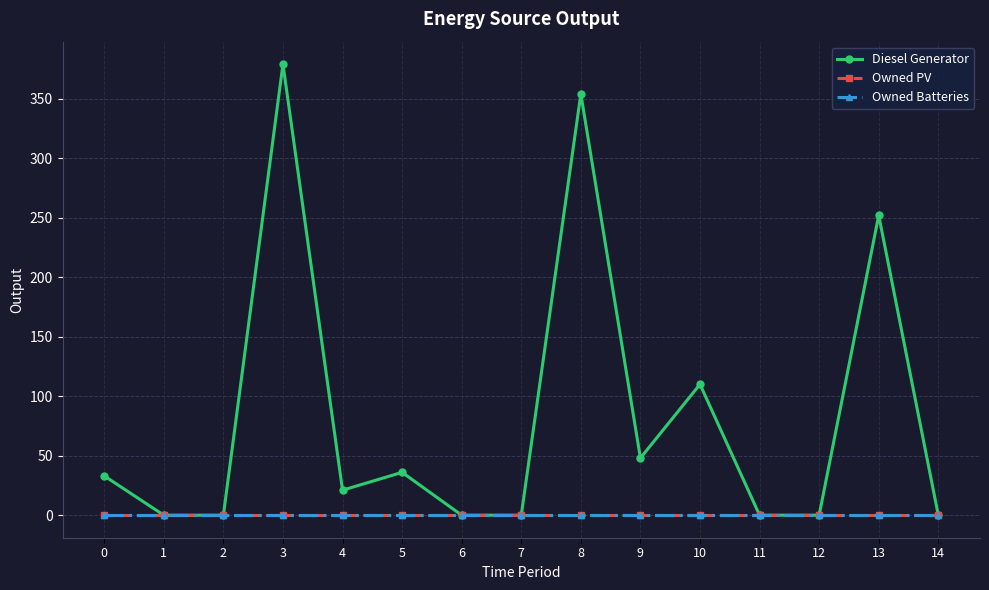

Is this an area chart (filled region under the line)?

No